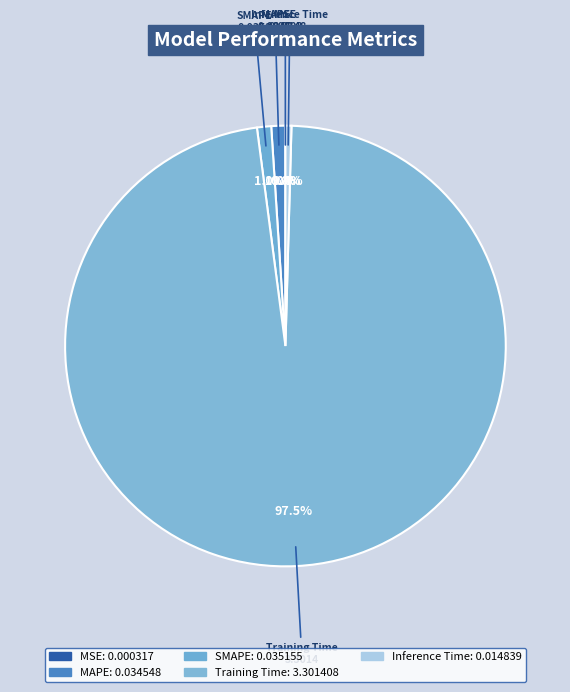

What is the smallest slice in the pie chart?

MSE